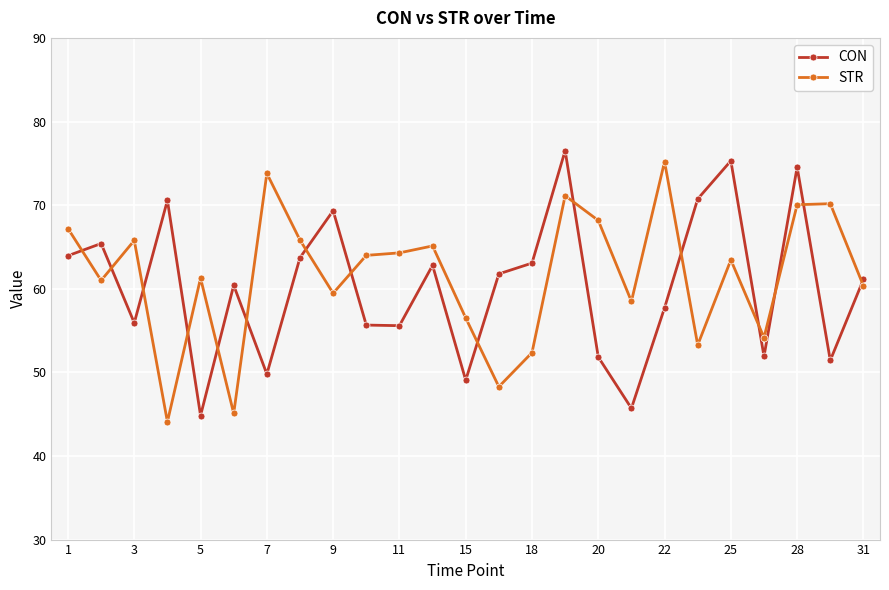

What is the difference between the maximum and minimum values in the STR series?

31.1